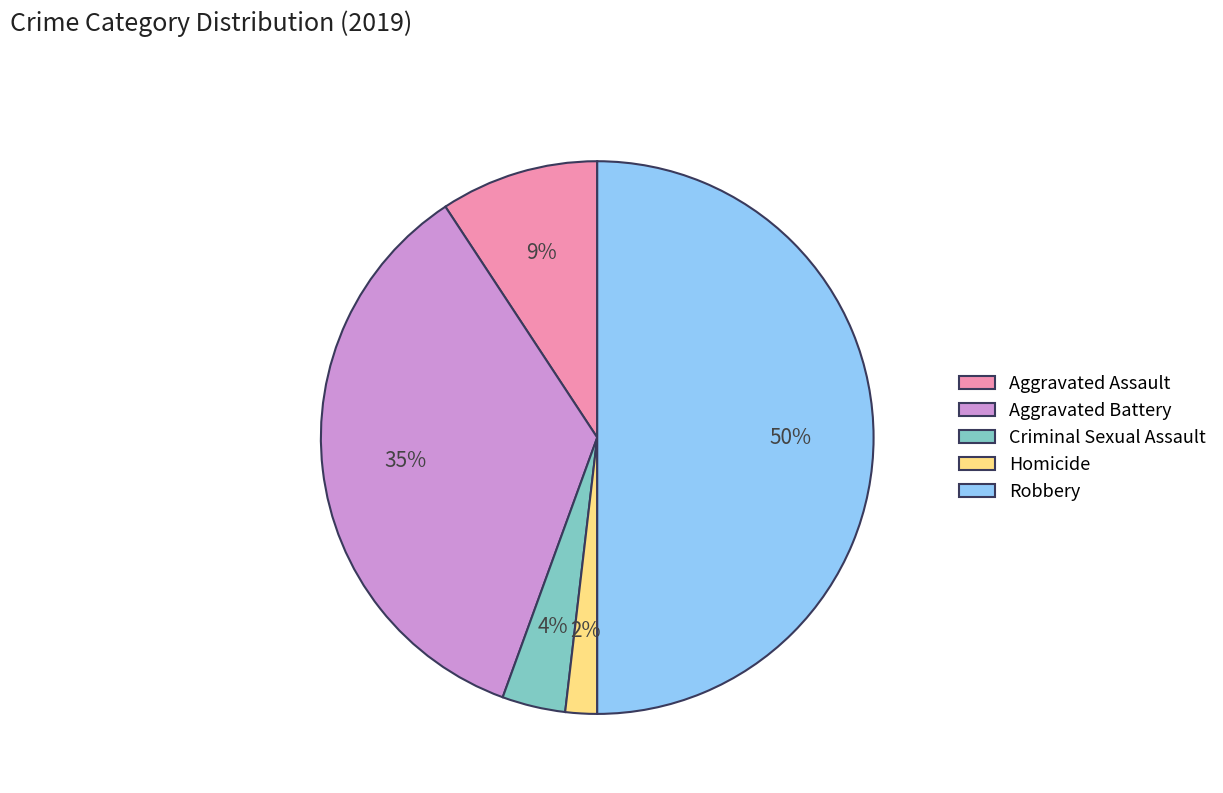

To the nearest percent, what is the average slice percentage?

20%